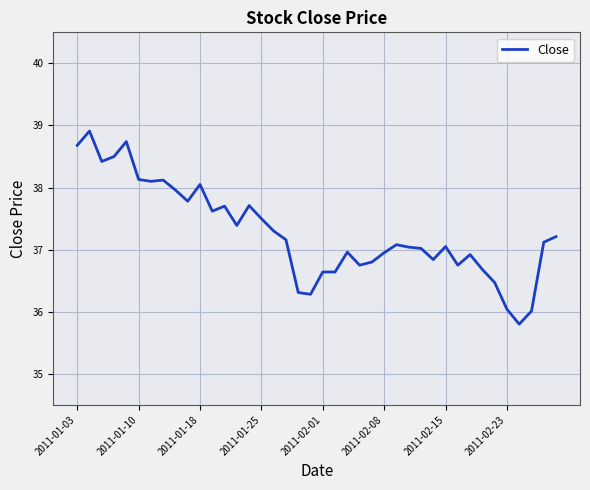

What is the smallest value displayed?

35.8